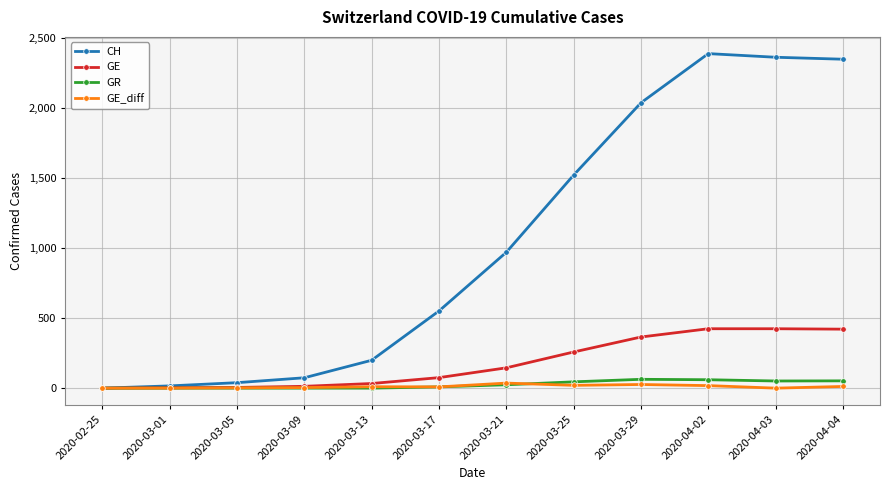

What is the label of the 12th point from the right?

2020-02-25